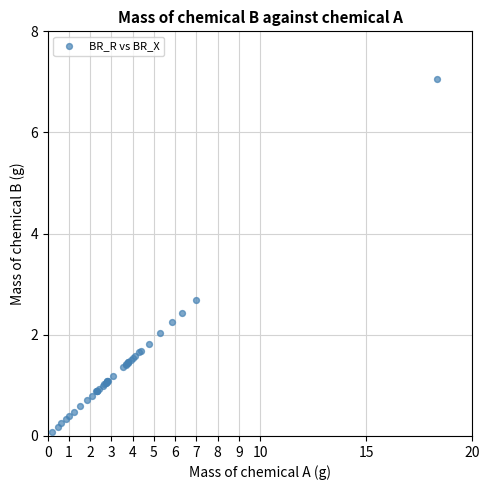

What Y value in the scatter plot is closest to 3?

2.7